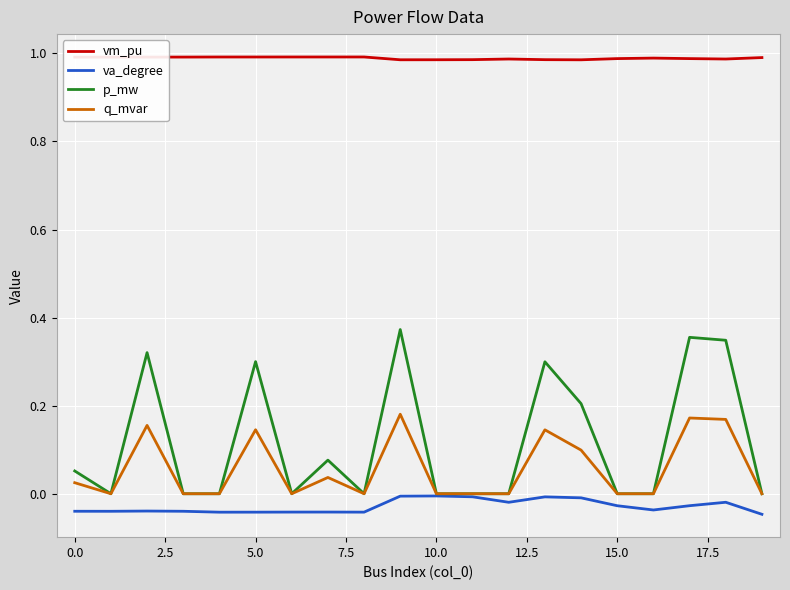

Which series has the largest total across all categories?

vm_pu